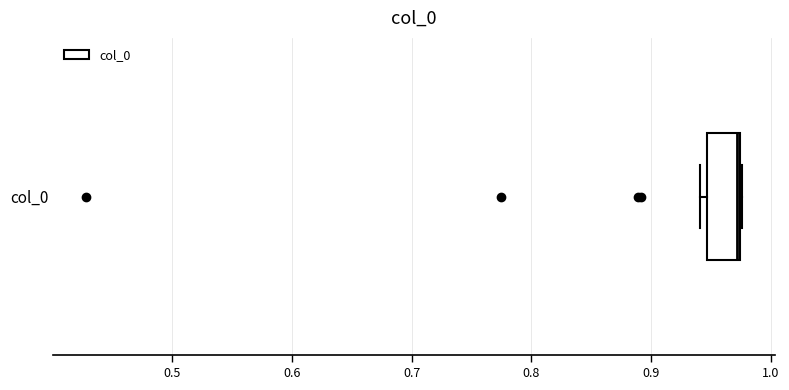

Transcribe this box plot: give where the median line is, the range the box spans, and where the two whiskers end, as read against the x-axis. The values are not printed on the chart, so give them approximately, as read against the axis.

median 0.97, box 0.95 to 0.97, whiskers 0.94 to 0.98